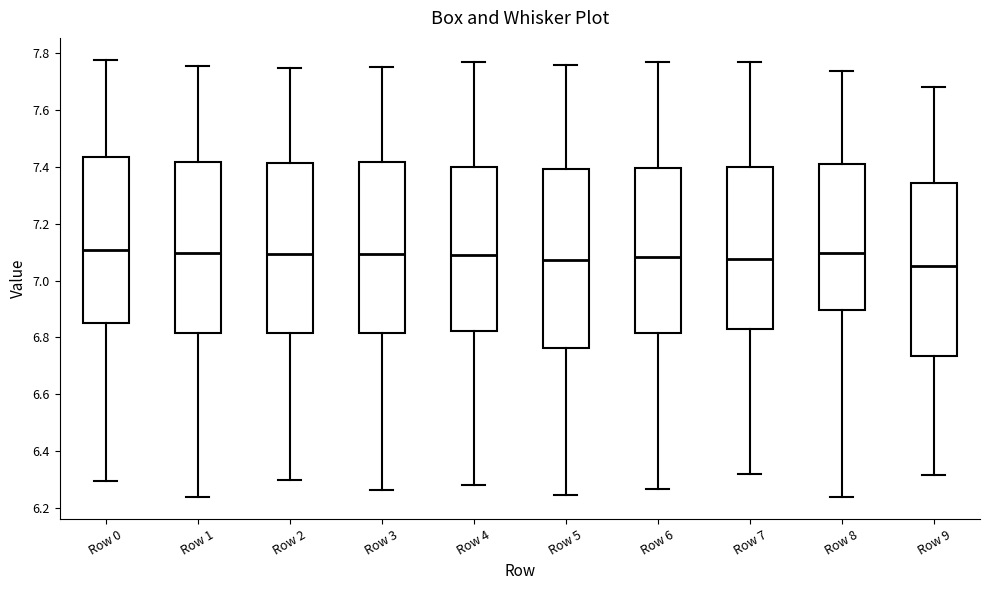

Where does the lower whisker of the box for Row 2 end on the y-axis? The values are not printed on the chart, so give them approximately, as read against the axis.

6.30